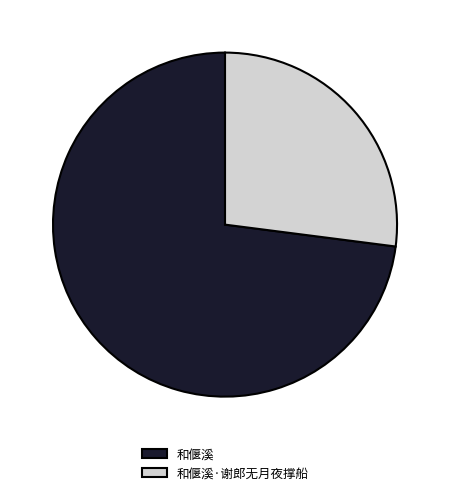

Does 和偃溪·谢郎无月夜撑船 represent more than half of the total?

No